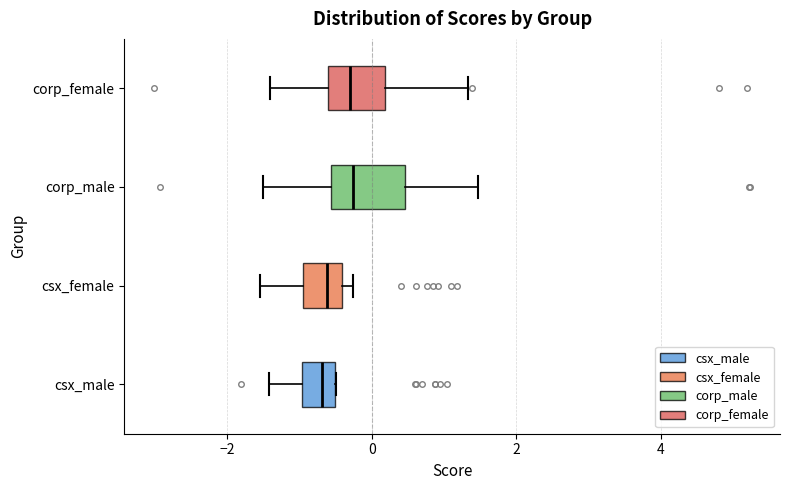

Where does the median line of the box for corp_male sit on the x-axis? The values are not printed on the chart, so give them approximately, as read against the axis.

-0.2